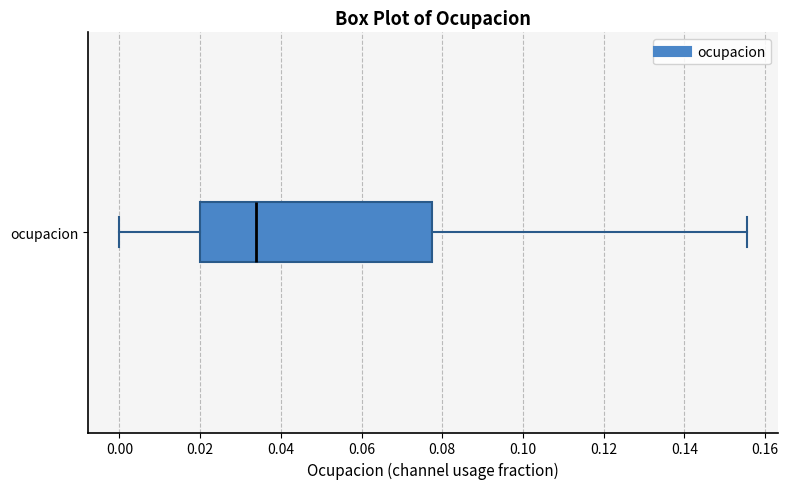

Transcribe this box plot: give where the median line is, the range the box spans, and where the two whiskers end, as read against the x-axis. The values are not printed on the chart, so give them approximately, as read against the axis.

median 0.034, box 0.020 to 0.078, whiskers 0.000 to 0.156